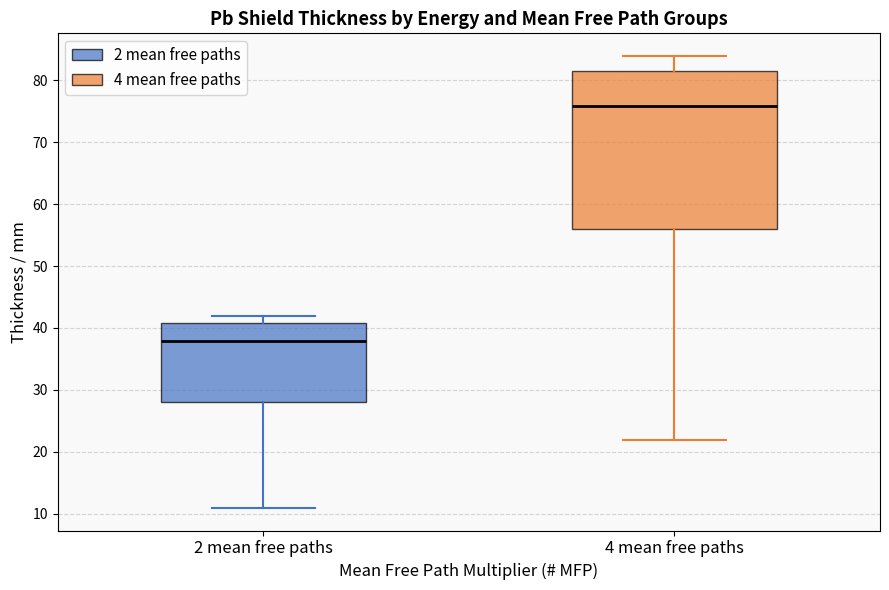

Reading left to right, read every box against the y-axis: the position of its median line, the range the box covers, and the ends of its whiskers. The values are not printed on the chart, so give them approximately, as read against the axis.

2 mean free paths: median 38, box 28 to 41, whiskers 11 to 42
4 mean free paths: median 76, box 56 to 82, whiskers 22 to 84